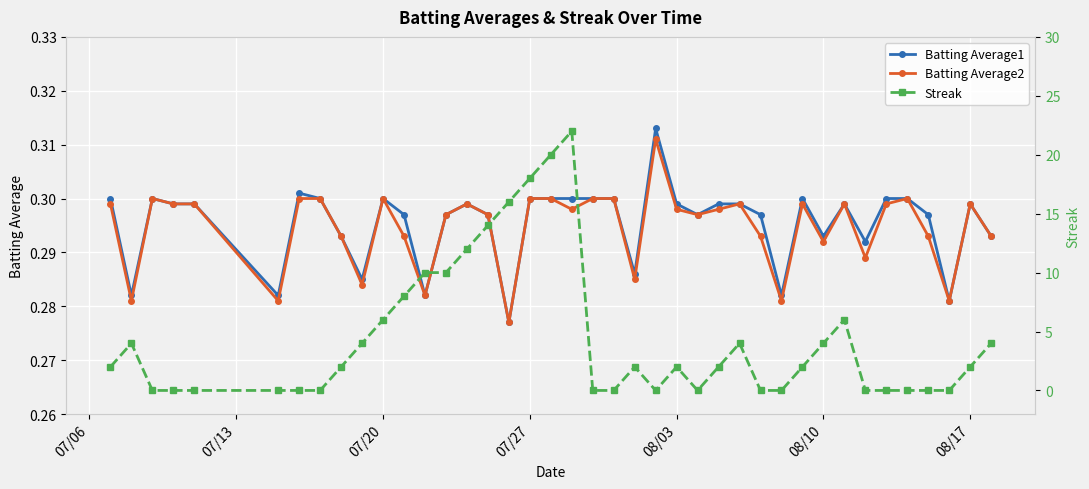

Count the Batting Average1 values in the range 0 to 1.

40